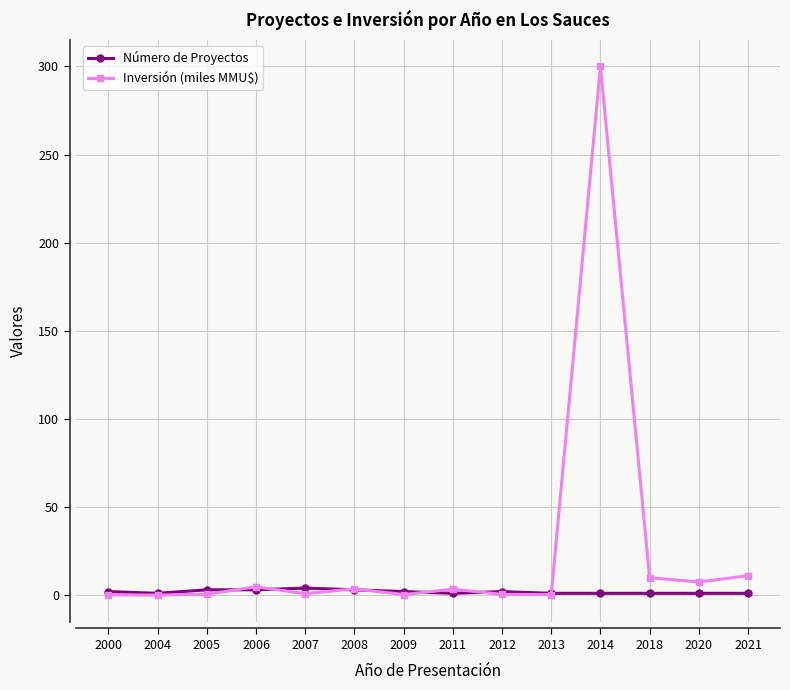

What is the approximate value of Inversión (miles MMU$) at 2012?

0.4